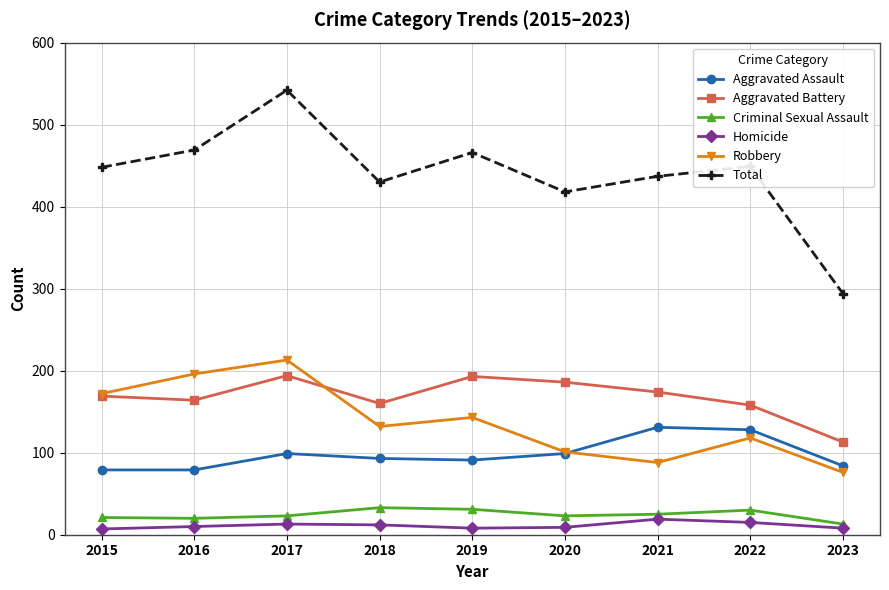

How many lines are shown in the chart?

6